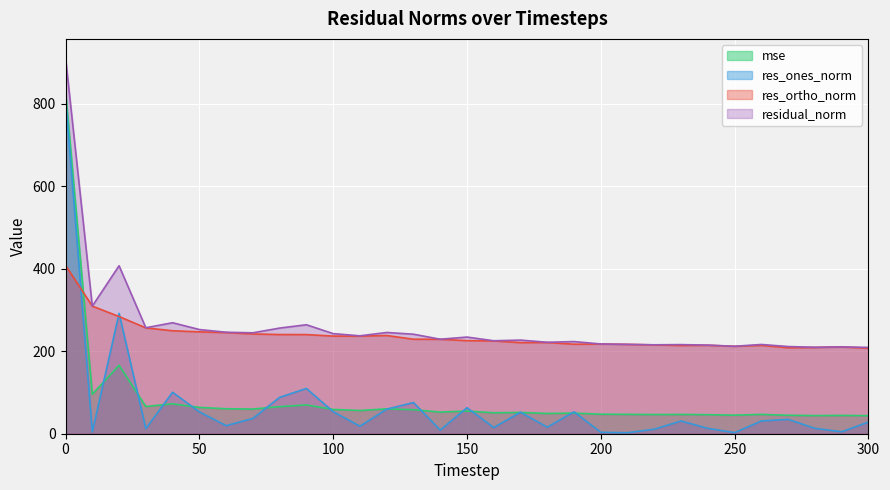

True or false: res_ortho_norm and mse intersect in this chart.

True